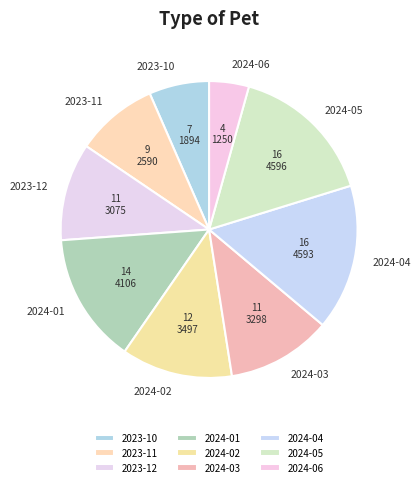

How many segments does this pie chart have?

9